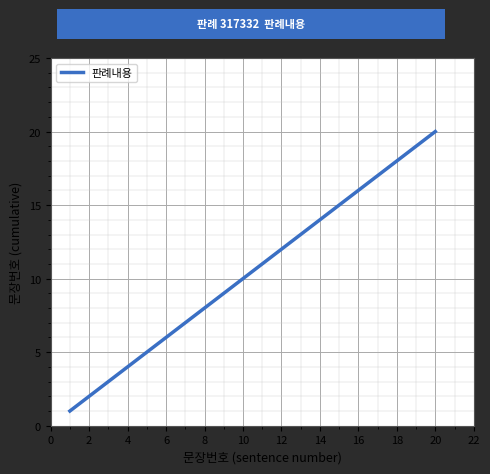

What is the difference between the maximum and second lowest values?

18